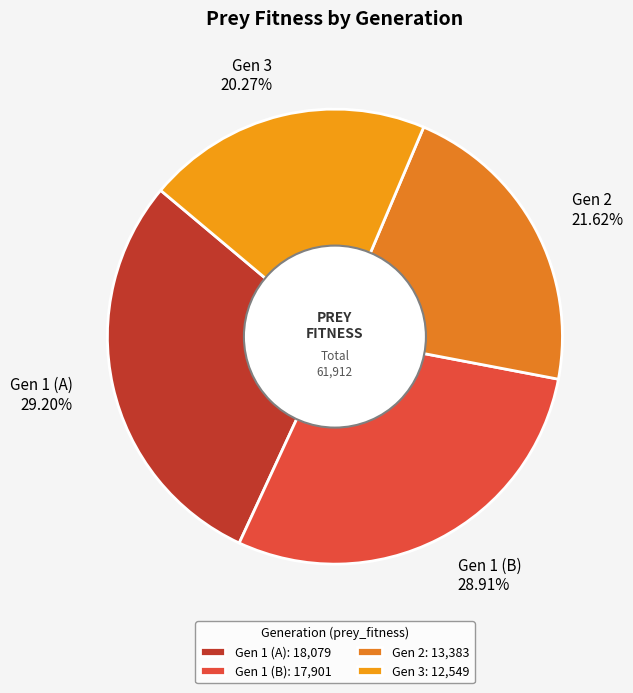

Do Gen 1 (B) and Gen 2 together represent more than half of the pie?

Yes